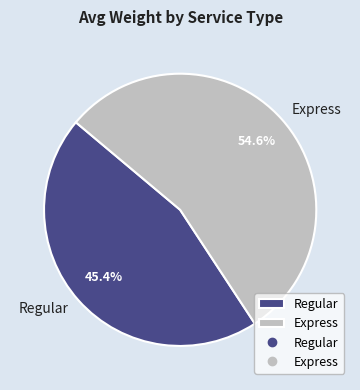

What percentage is the Regular slice, to the nearest percent?

45%